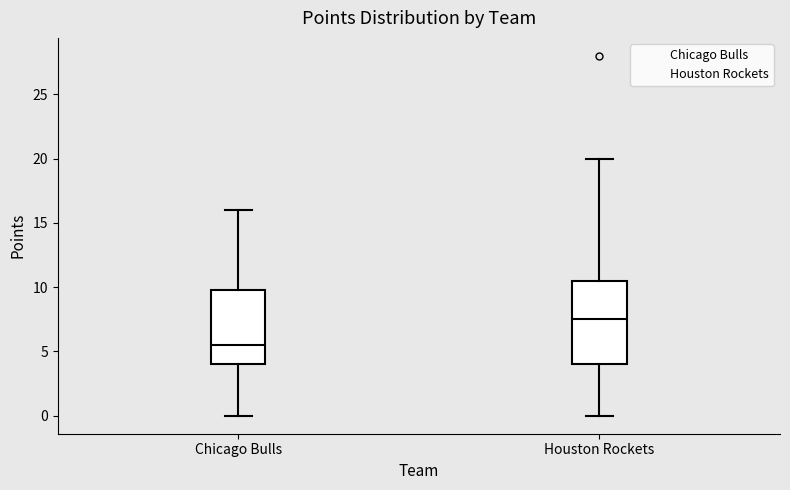

Which box's median line is the lowest?

Chicago Bulls